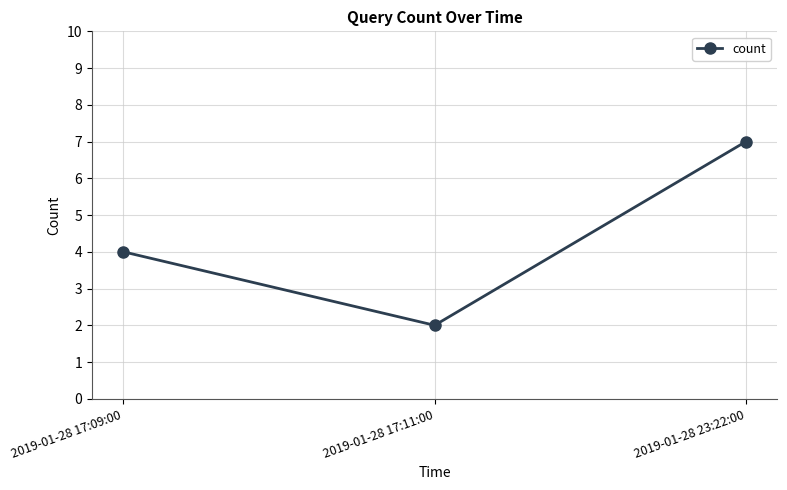

Count the values in the range 2 to 7.

3